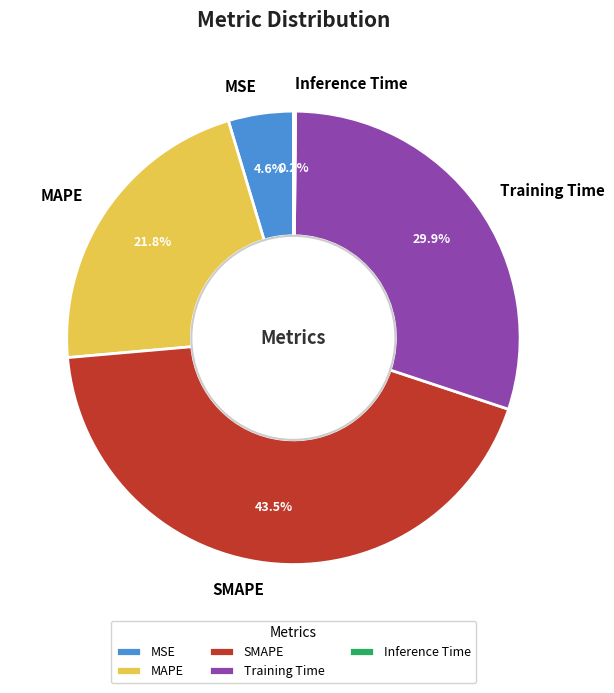

Is MSE the majority of the pie?

No